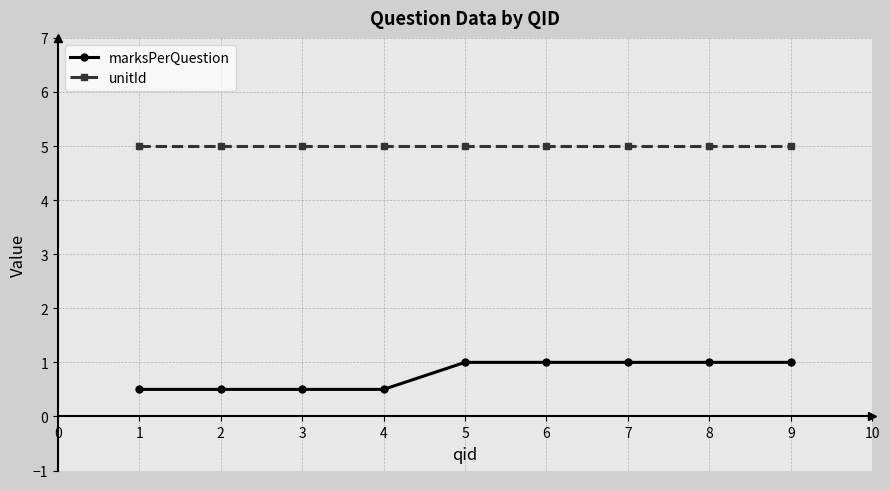

Reading left to right, transcribe all the data shown in this chart.

marksPerQuestion: 0.5	0.5	0.5	0.5	1.0	1.0	1.0	1.0	1.0
unitId: 5.0	5.0	5.0	5.0	5.0	5.0	5.0	5.0	5.0